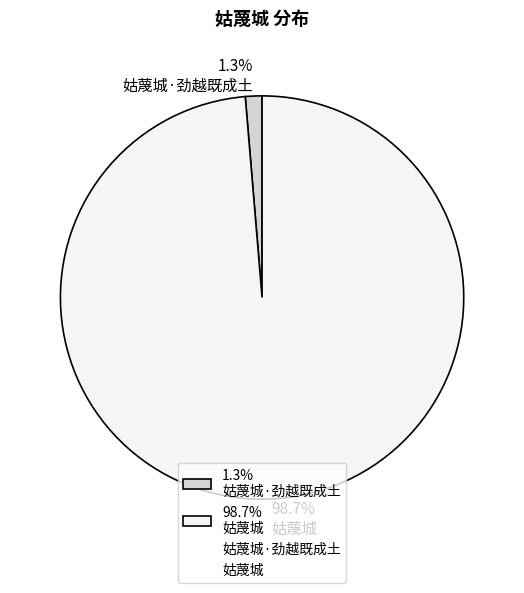

What is the largest slice in the pie chart?

98.7% 姑蔑城